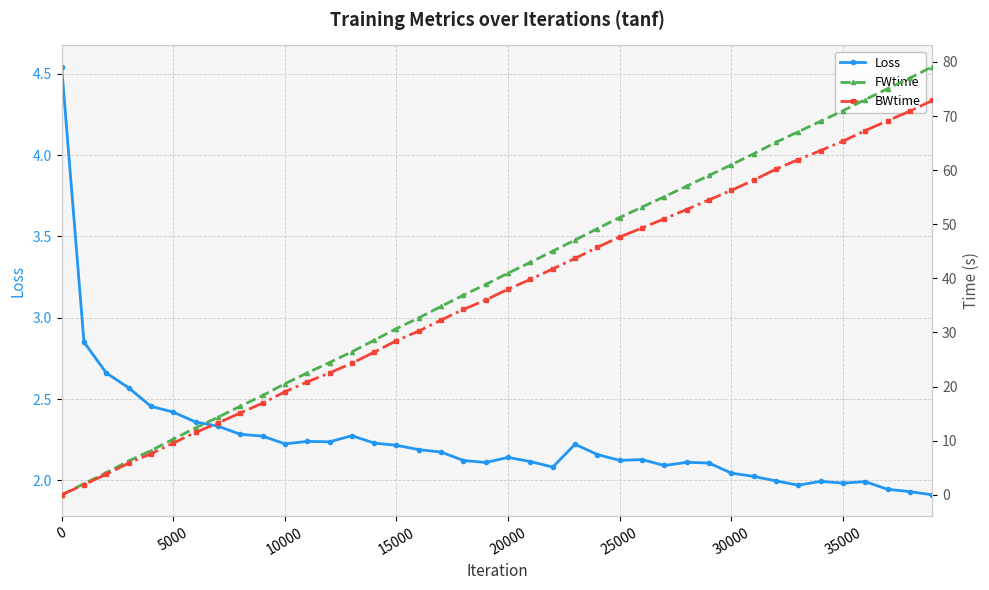

What is the maximum value shown in the chart?

79.1